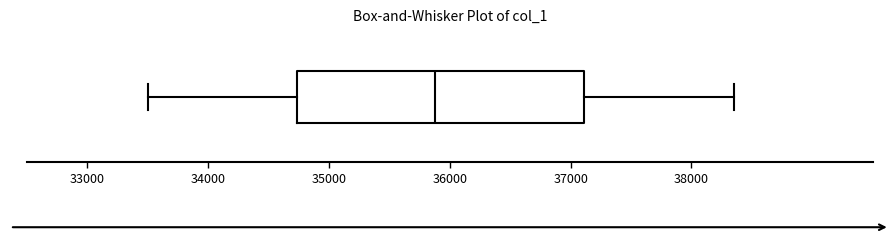

Read this box plot against the x-axis: the position of the median line, the range covered by the box, and the ends of both whiskers. The values are not printed on the chart, so give them approximately, as read against the axis.

median 35900, box 34700 to 37100, whiskers 33500 to 38400